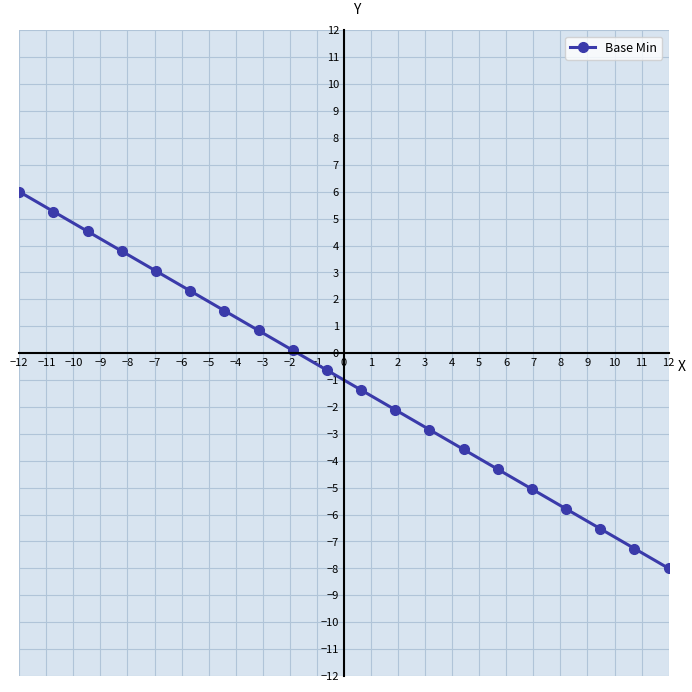

What is the maximum value shown in the chart?

6.0